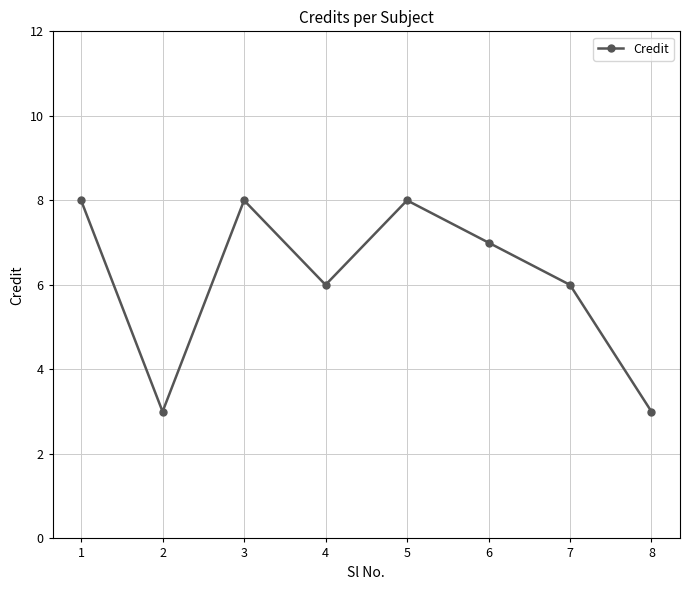

What is the minimum value shown in the chart?

3